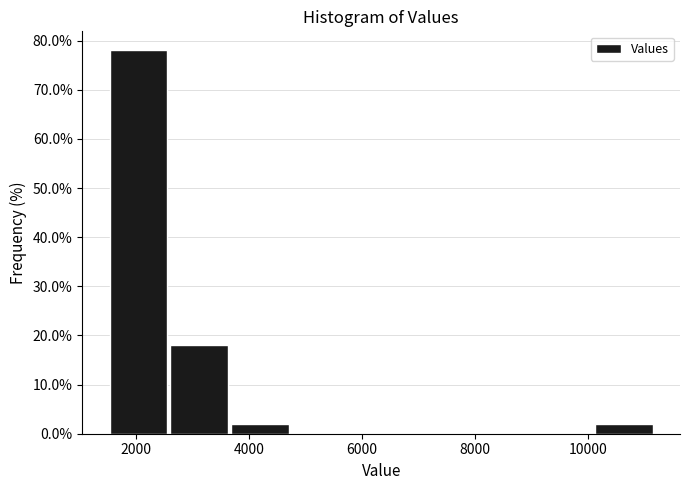

Reading left to right, transcribe this chart: for each bar, give the range it covers on the x-axis and its height. Neither the bar edges nor the heights are printed on the chart, so give them approximately, as read against the axes.

1600 to 2600: 78
2600 to 3600: 18
3600 to 4800: 2
4800 to 5800: 0
5800 to 7000: 0
7000 to 8000: 0
8000 to 9000: 0
9000 to 10200: 0
10200 to 11200: 2